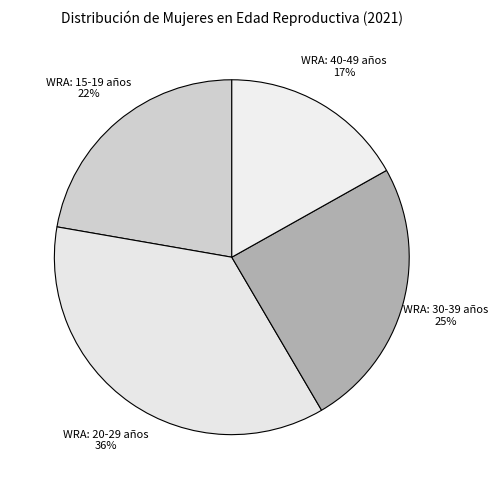

Which has a higher value, WRA: 20-29 años or WRA: 30-39 años?

WRA: 20-29 años